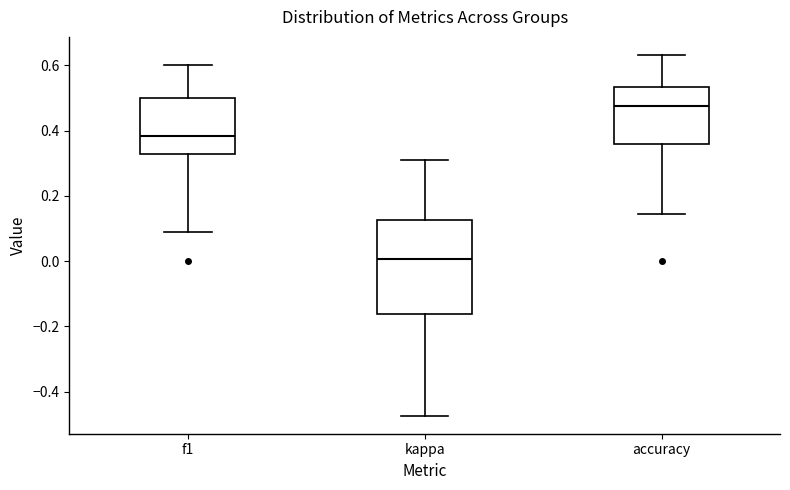

Reading left to right, read every box against the y-axis: the position of its median line, the range the box covers, and the ends of its whiskers. The values are not printed on the chart, so give them approximately, as read against the axis.

f1: median 0.38, box 0.32 to 0.50, whiskers 0.08 to 0.60
kappa: median 0.00, box -0.16 to 0.12, whiskers -0.48 to 0.32
accuracy: median 0.48, box 0.36 to 0.54, whiskers 0.14 to 0.64